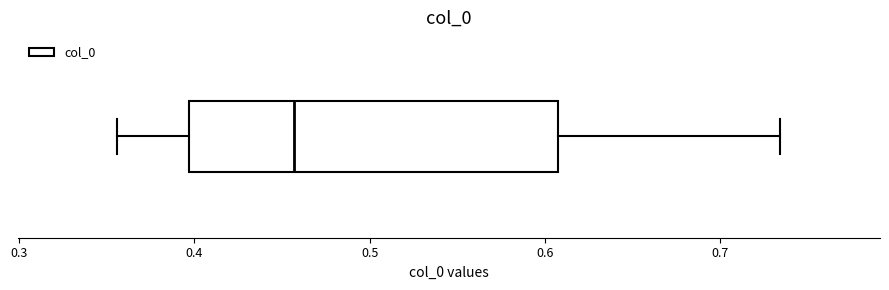

Read this box plot against the x-axis: the position of the median line, the range covered by the box, and the ends of both whiskers. The values are not printed on the chart, so give them approximately, as read against the axis.

median 0.46, box 0.40 to 0.61, whiskers 0.36 to 0.73